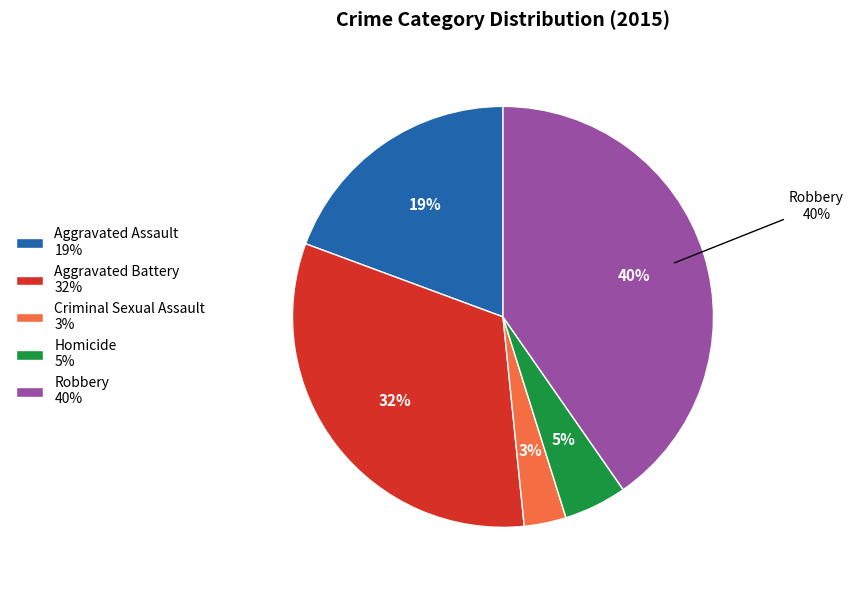

What percentage is the Aggravated Battery slice, to the nearest percent?

32%